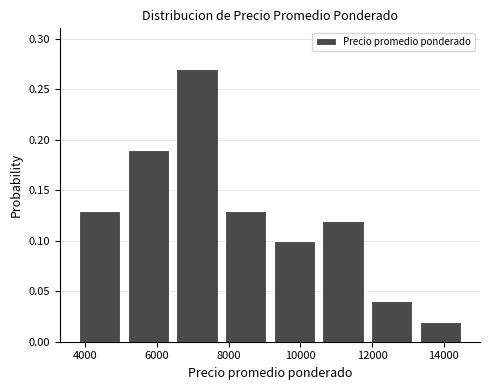

Over which range of the x-axis is the bar tallest?

6400 to 7800